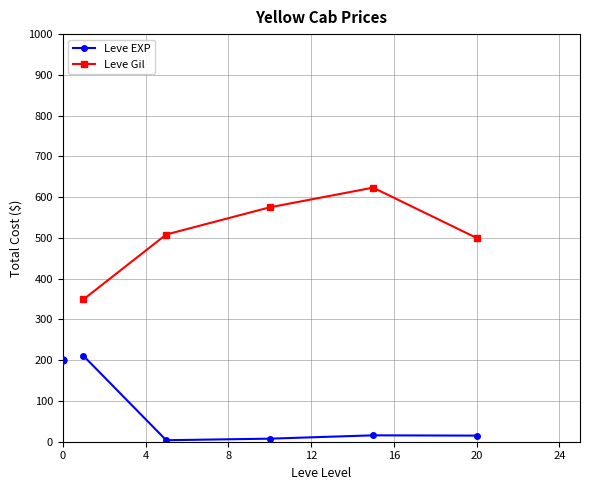

What is the value of the Leve Gil point at the 3rd from the left?

575.0